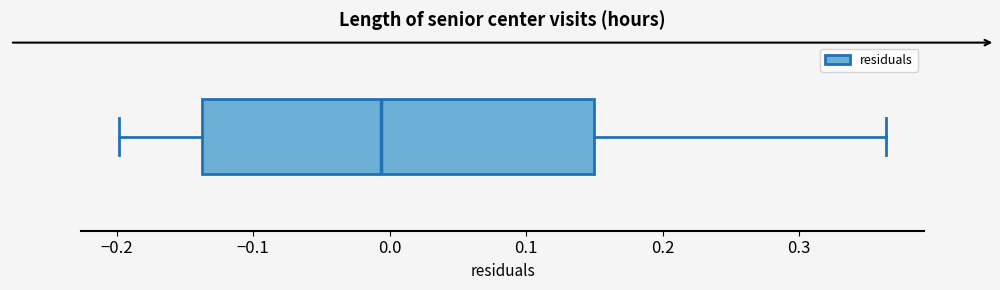

Transcribe this box plot: give where the median line is, the range the box spans, and where the two whiskers end, as read against the x-axis. The values are not printed on the chart, so give them approximately, as read against the axis.

median -0.01, box -0.14 to 0.15, whiskers -0.20 to 0.36